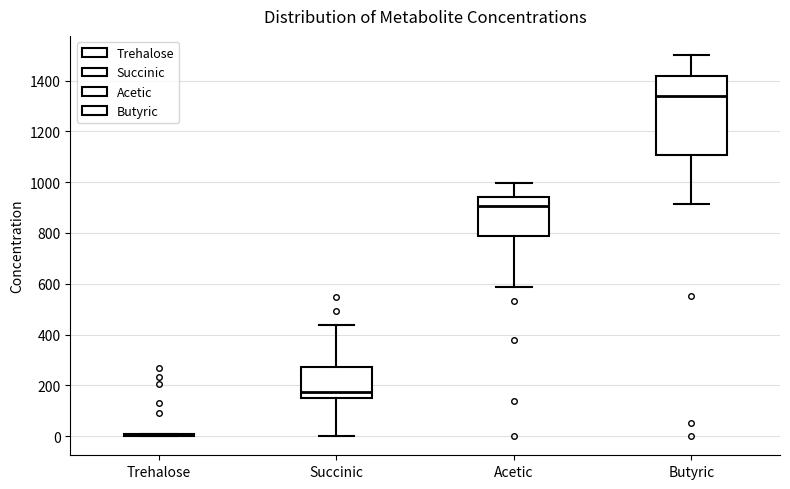

Comparing the boxes themselves (not the whiskers), which one is the tallest?

Butyric